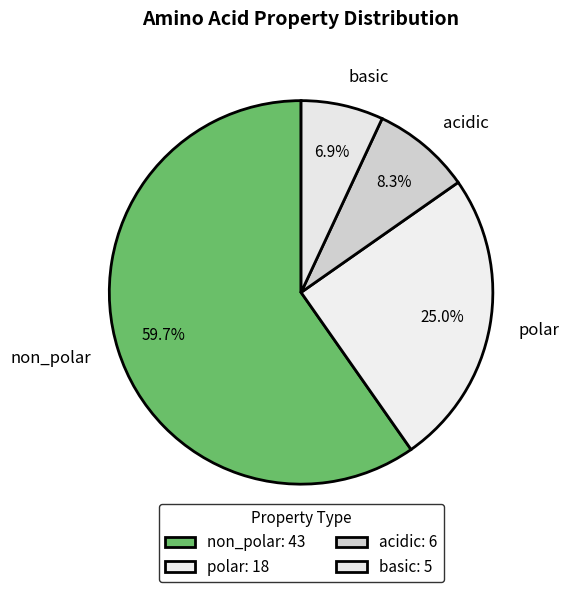

Which category accounts for the majority?

non_polar